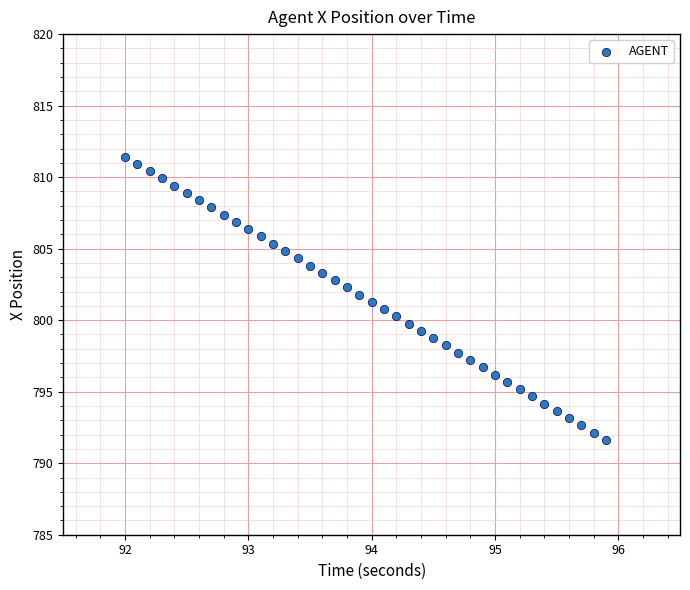

What is the range of X values (max minus min)?

3.9